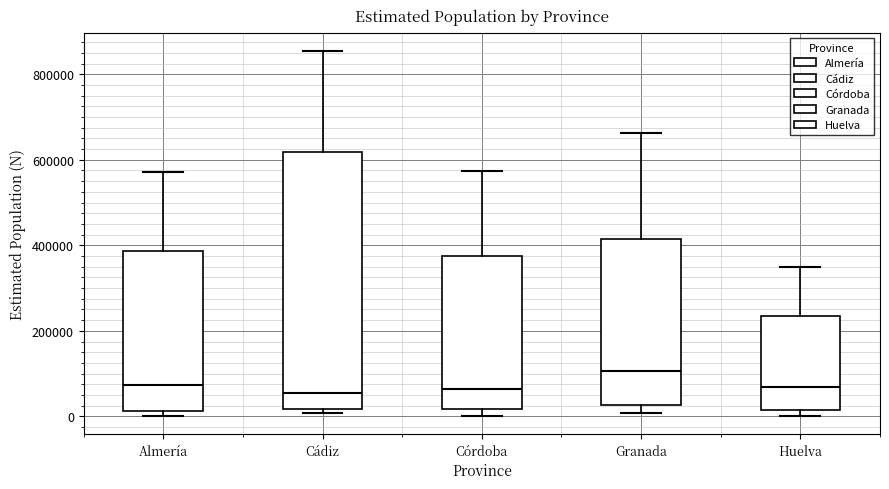

Where is the lower edge of the box for Cádiz on the y-axis? The values are not printed on the chart, so give them approximately, as read against the axis.

20000